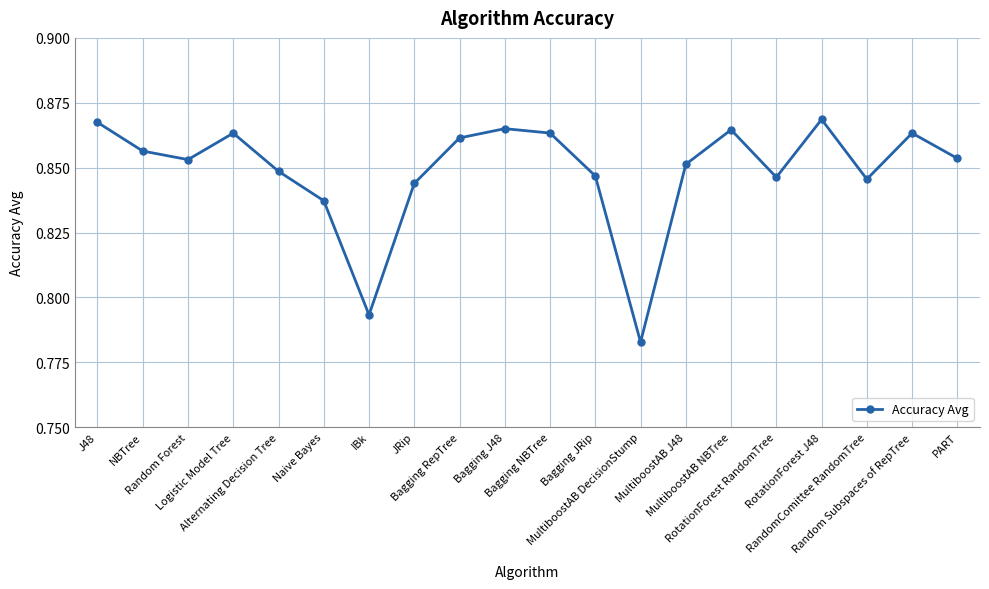

Which has a higher value, RotationForest J48 or JRip?

RotationForest J48